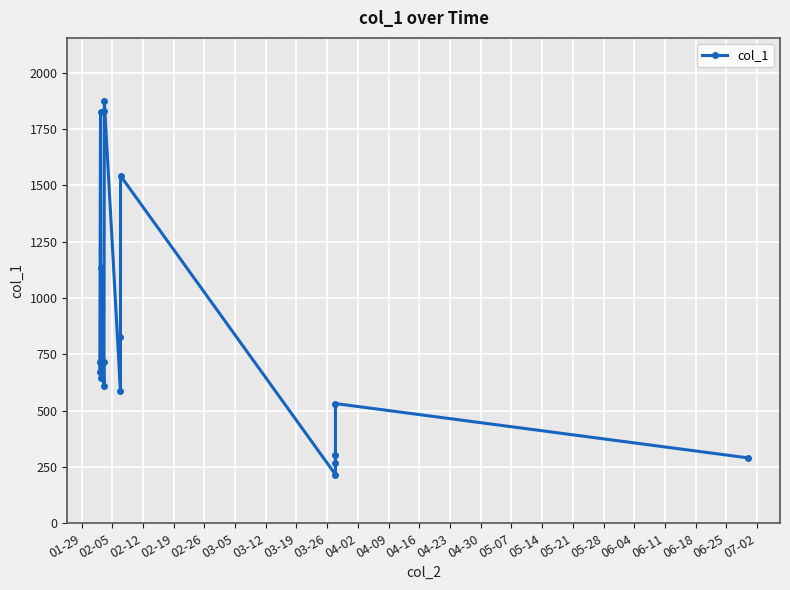

What is the sum of all values?

14584.3